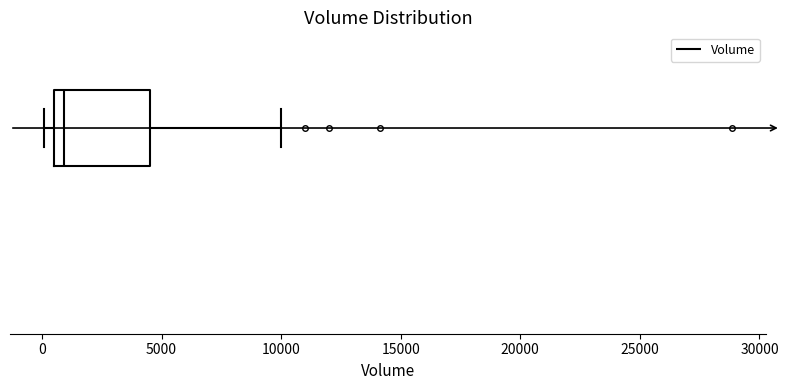

Read this box plot against the x-axis: the position of the median line, the range covered by the box, and the ends of both whiskers. The values are not printed on the chart, so give them approximately, as read against the axis.

median 1000, box 500 to 4500, whiskers 0 to 10000